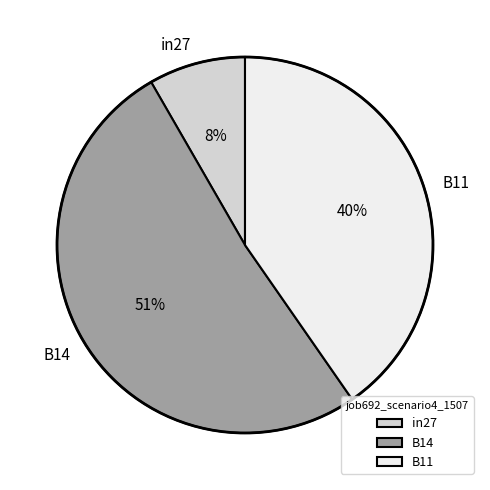

Which slice is the smallest?

in27